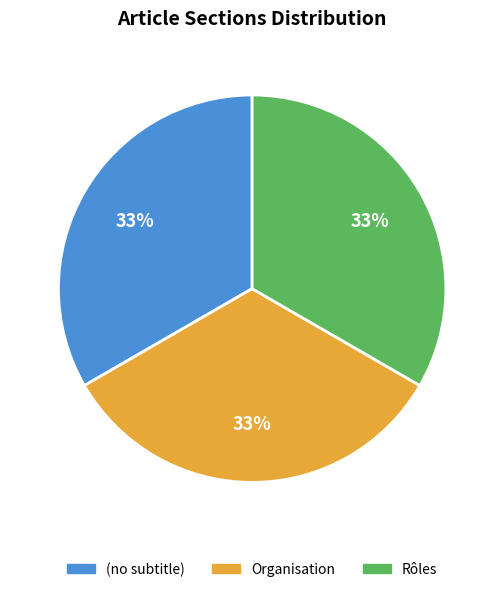

What is the ratio of the value at Organisation to the value at (no subtitle)?

1.0